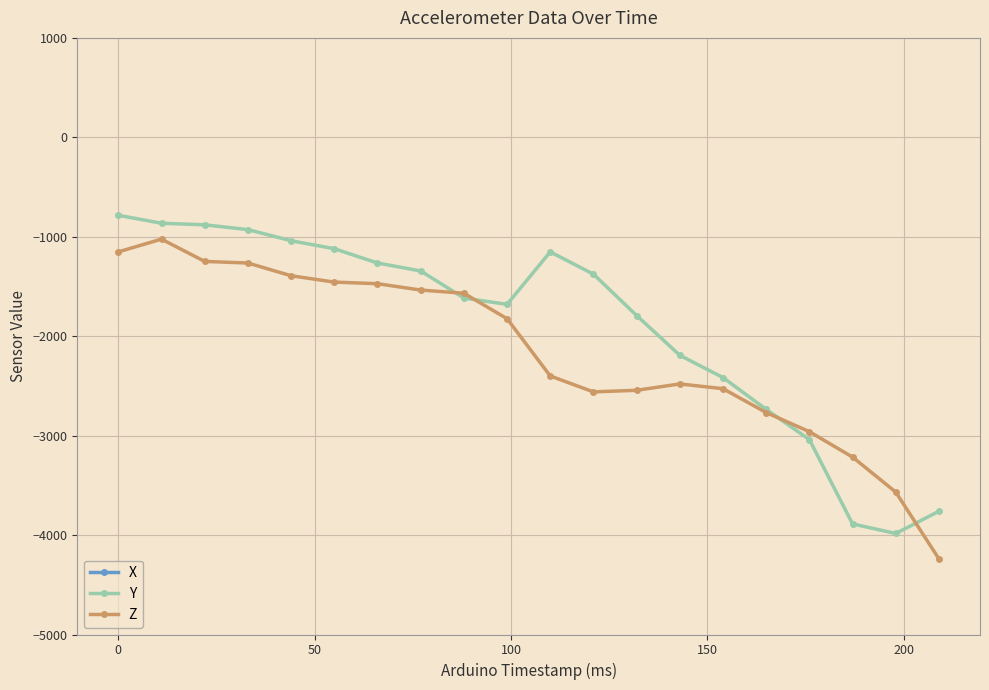

True or false: Z has more than 1 points higher than both neighbors.

True